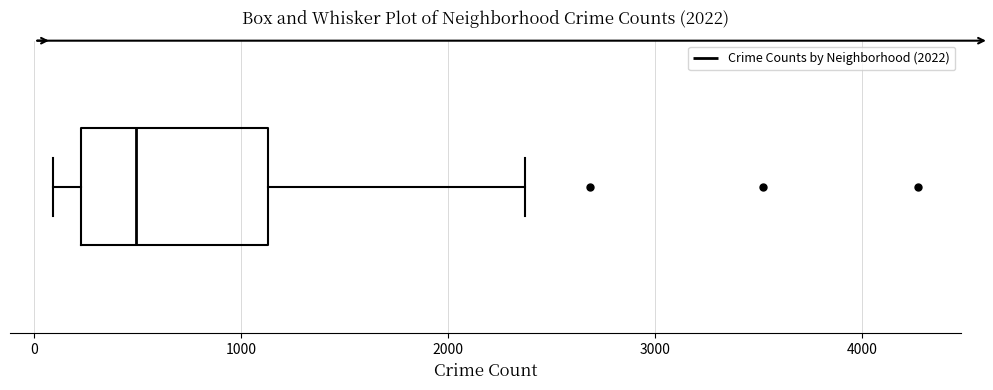

Read this box plot against the x-axis: the position of the median line, the range covered by the box, and the ends of both whiskers. The values are not printed on the chart, so give them approximately, as read against the axis.

median 500, box 200 to 1100, whiskers 100 to 2400